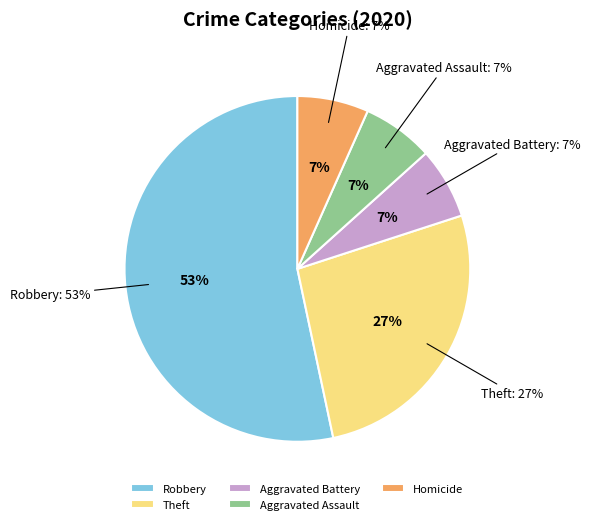

What is the largest slice in the pie chart?

Robbery